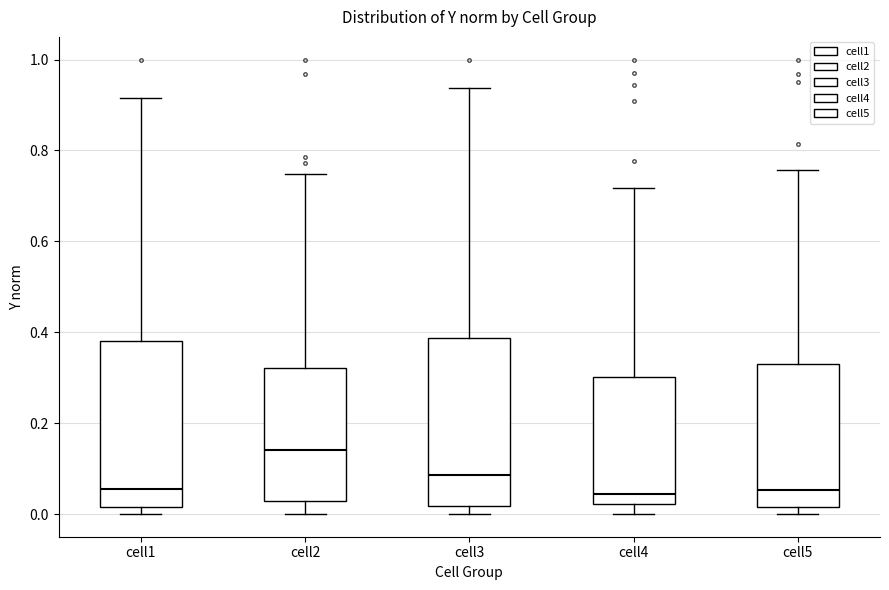

Where does the lower whisker of the box for cell2 end on the y-axis? The values are not printed on the chart, so give them approximately, as read against the axis.

0.00